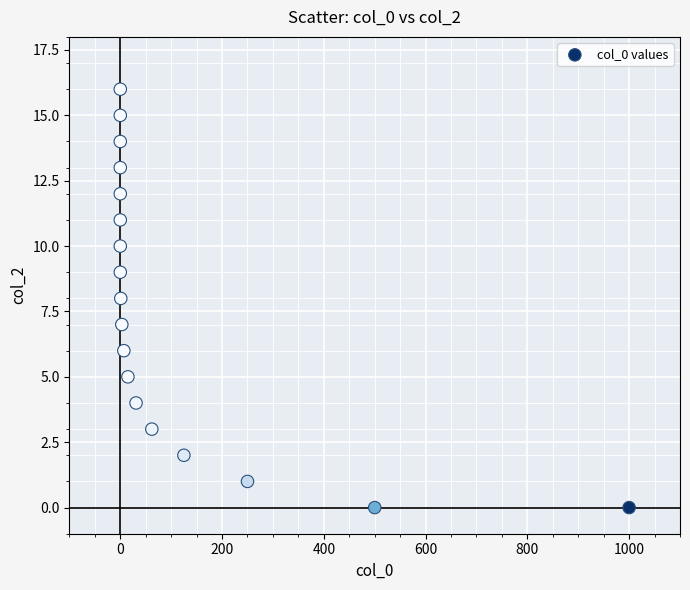

What is the range of X values (max minus min)?

1000